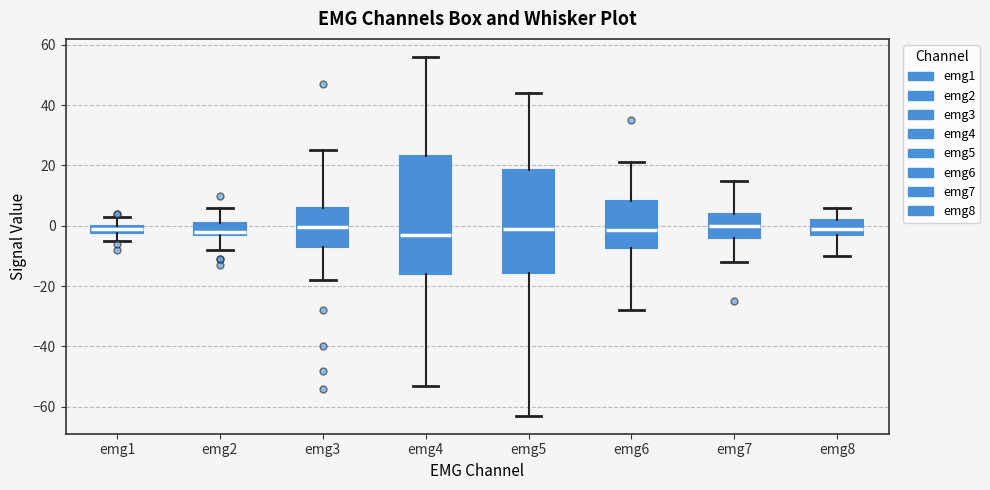

Comparing the boxes themselves (not the whiskers), which one is the tallest?

emg4